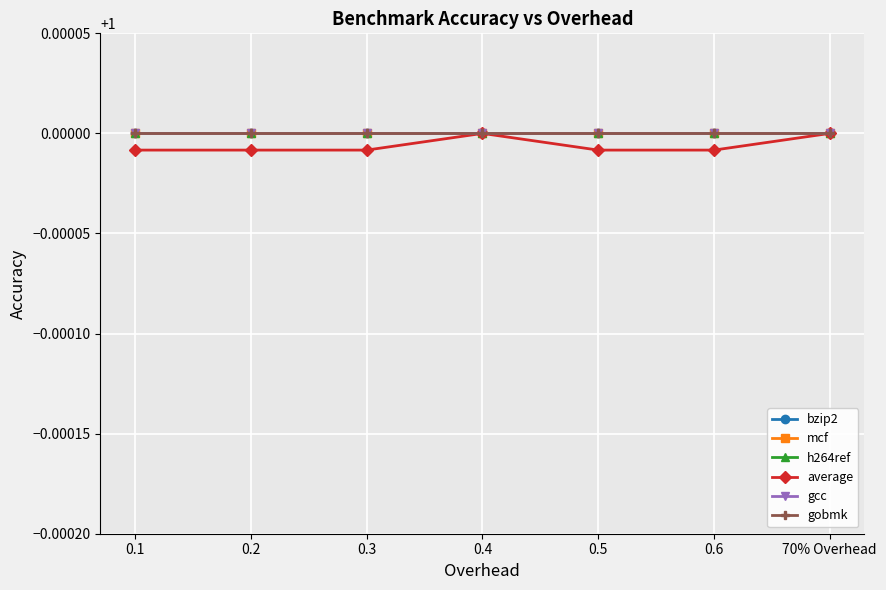

What is the sum of the gobmk values at 0.6 and 0.5?

2.0